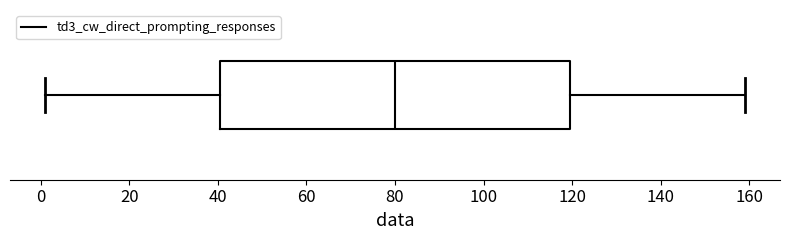

Transcribe this box plot: give where the median line is, the range the box spans, and where the two whiskers end, as read against the x-axis. The values are not printed on the chart, so give them approximately, as read against the axis.

median 80, box 40 to 120, whiskers 2 to 160